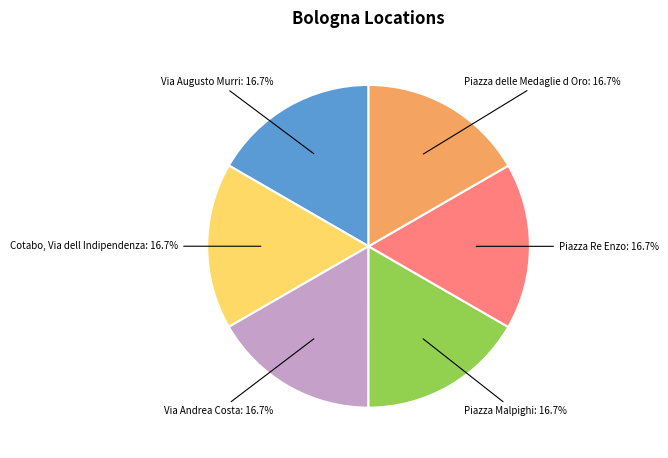

Is the sum of Cotabo, Via dell Indipendenza and Via Augusto Murri greater than half?

No